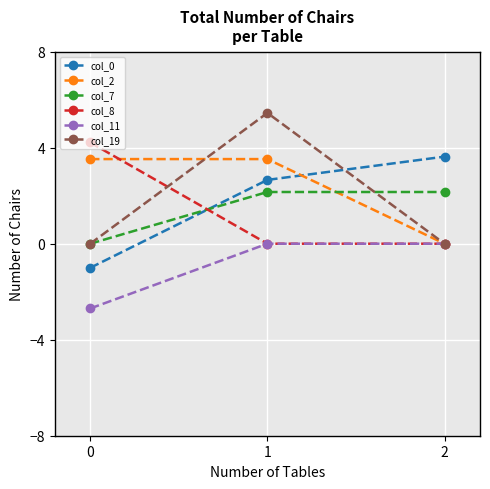

Reading left to right, what are all the values shown in this chart?

col_0: -1.0	2.7	3.6
col_2: 3.5	3.5	0.0
col_7: 0.0	2.2	2.2
col_8: 4.2	0.0	0.0
col_11: -2.7	0.0	0.0
col_19: 0.0	5.4	0.0